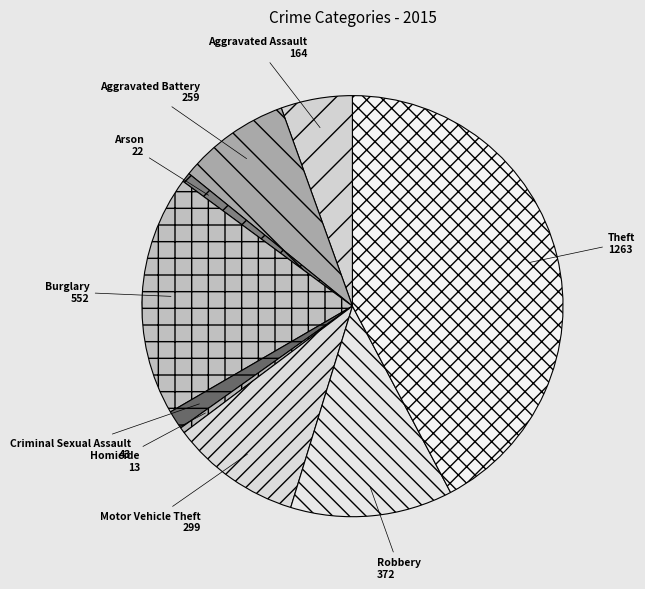

Is the sum of Criminal Sexual Assault and Robbery greater than half?

No